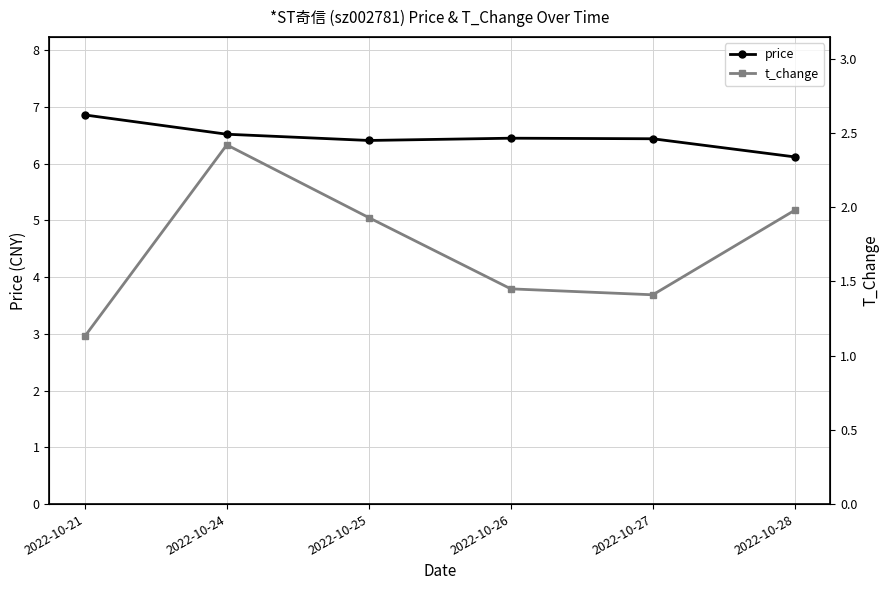

What is the lowest value of the t_change series?

1.1